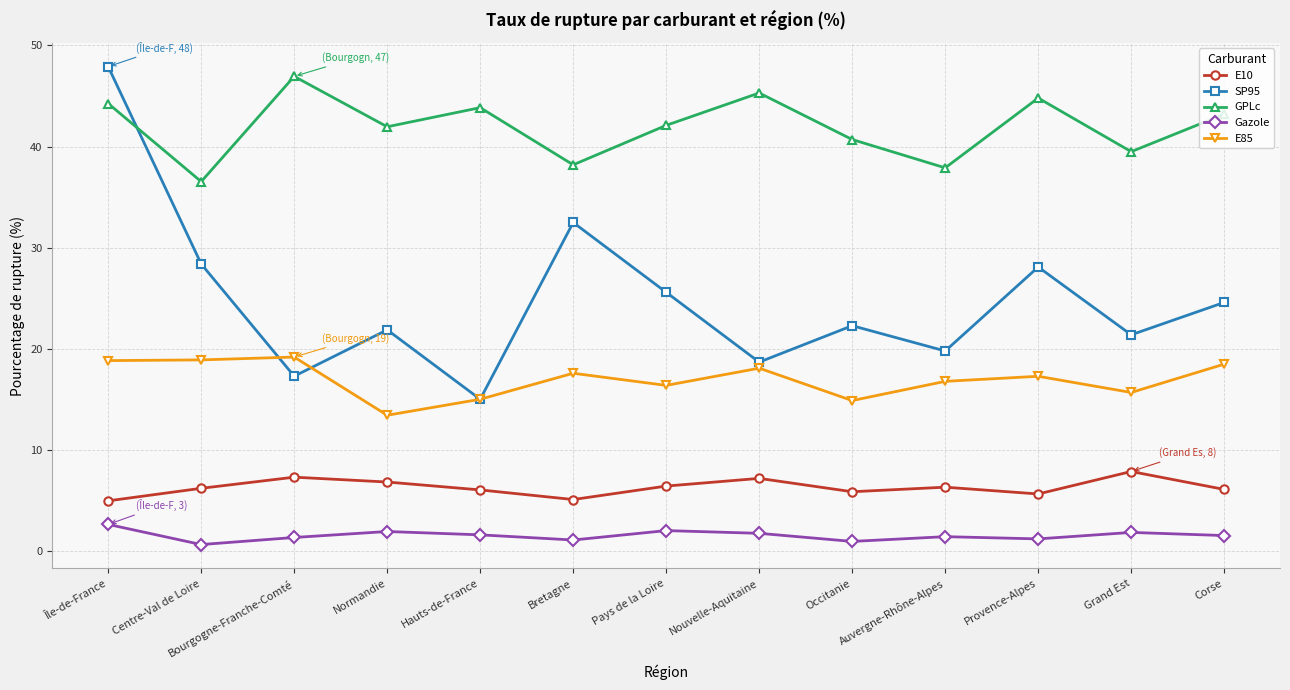

Is the value of E85 at Centre-Val de Loire greater than the value of Gazole at Auvergne-Rhône-Alpes?

Yes